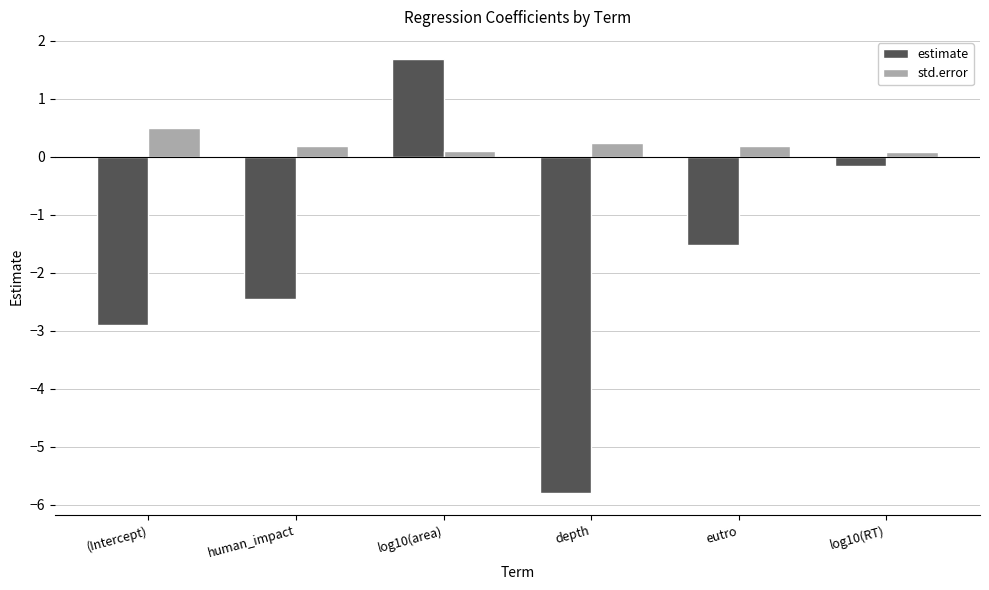

Rank the series by their maximum value, from lowest to highest.

std.error, estimate